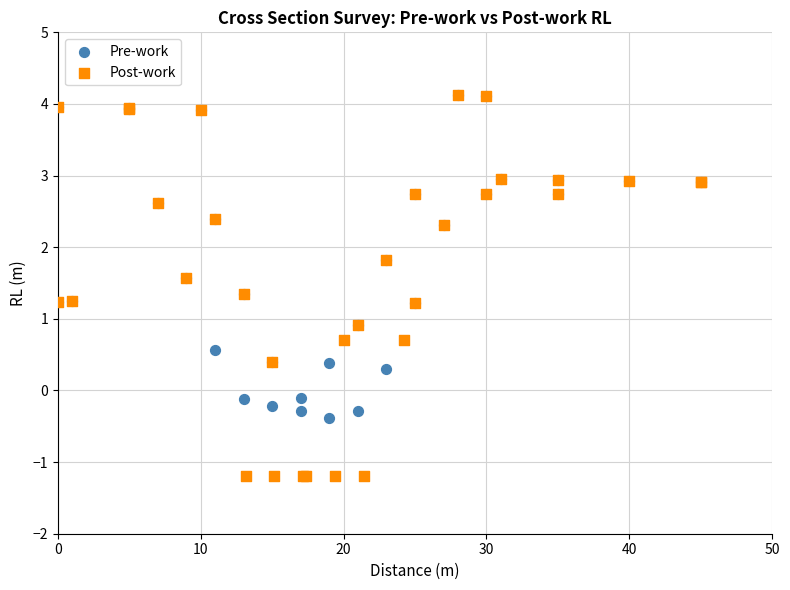

Which series has the largest Y range (max minus min)?

Post-work